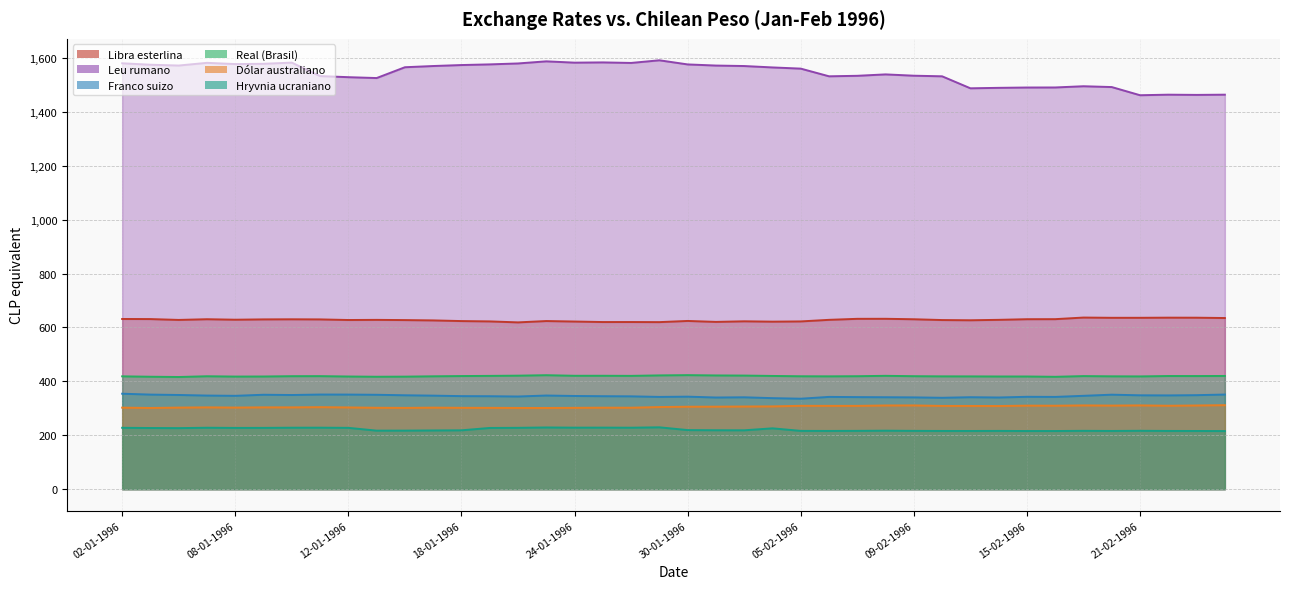

How many values in the Libra esterlina series exceed 628?

22